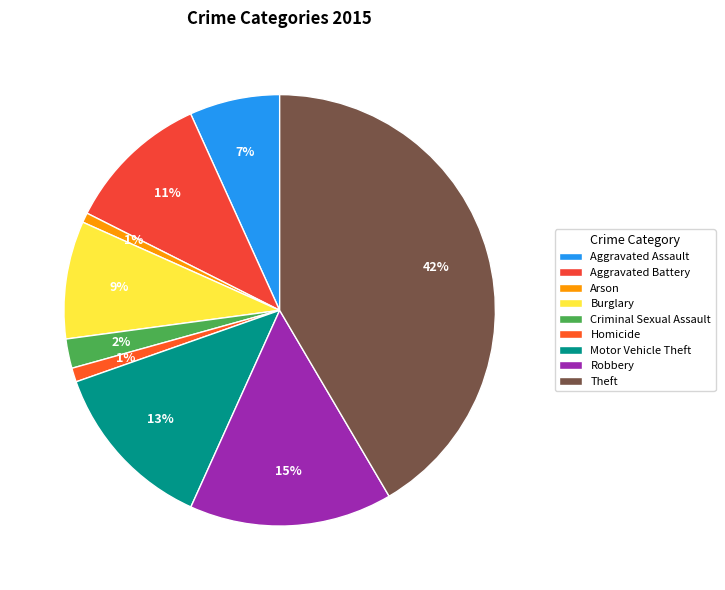

Count the number of slices in the pie.

9